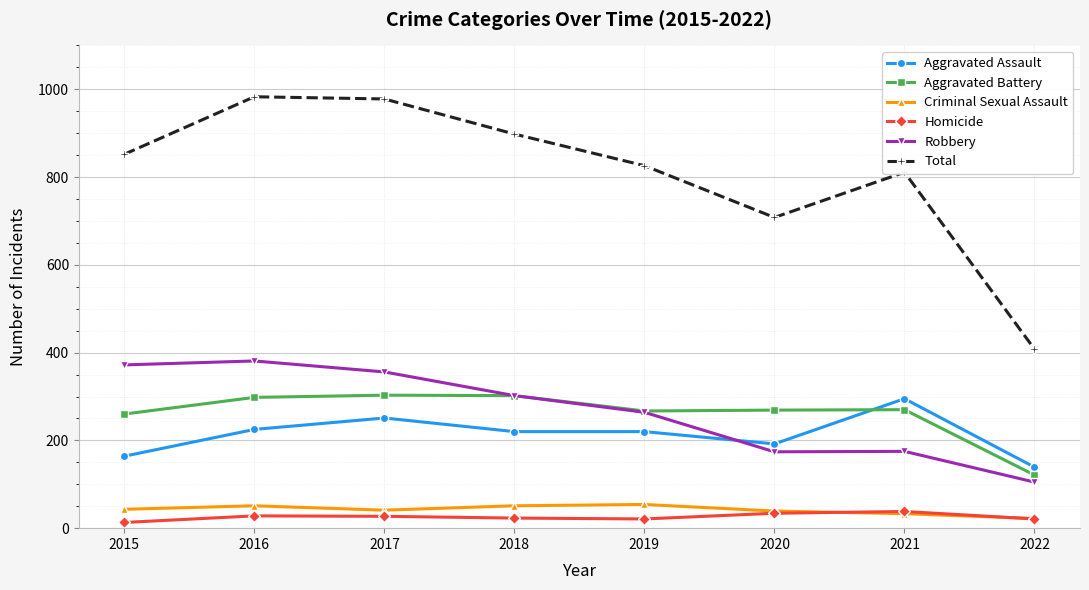

What value does the Aggravated Assault series have at 2015, to the nearest 10?

160